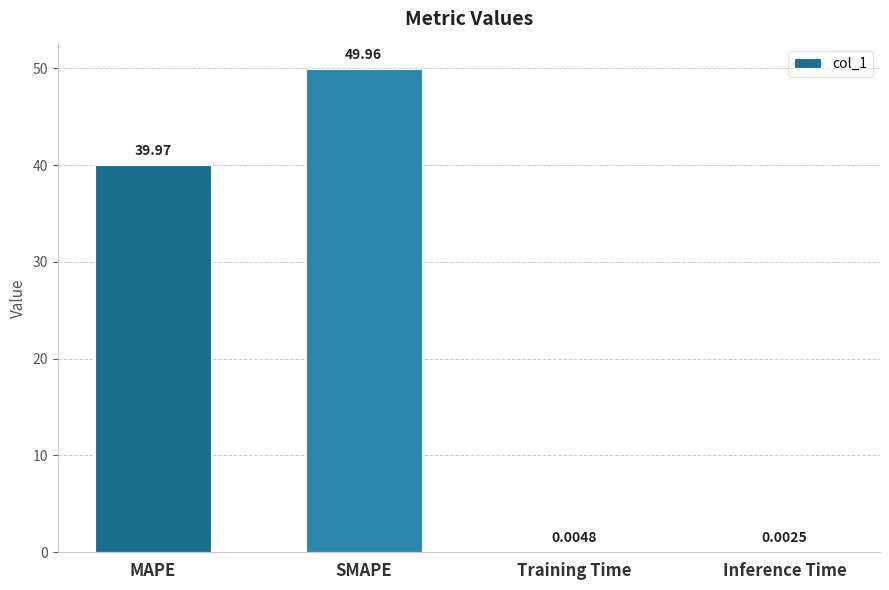

Which category has the highest value across all series?

SMAPE